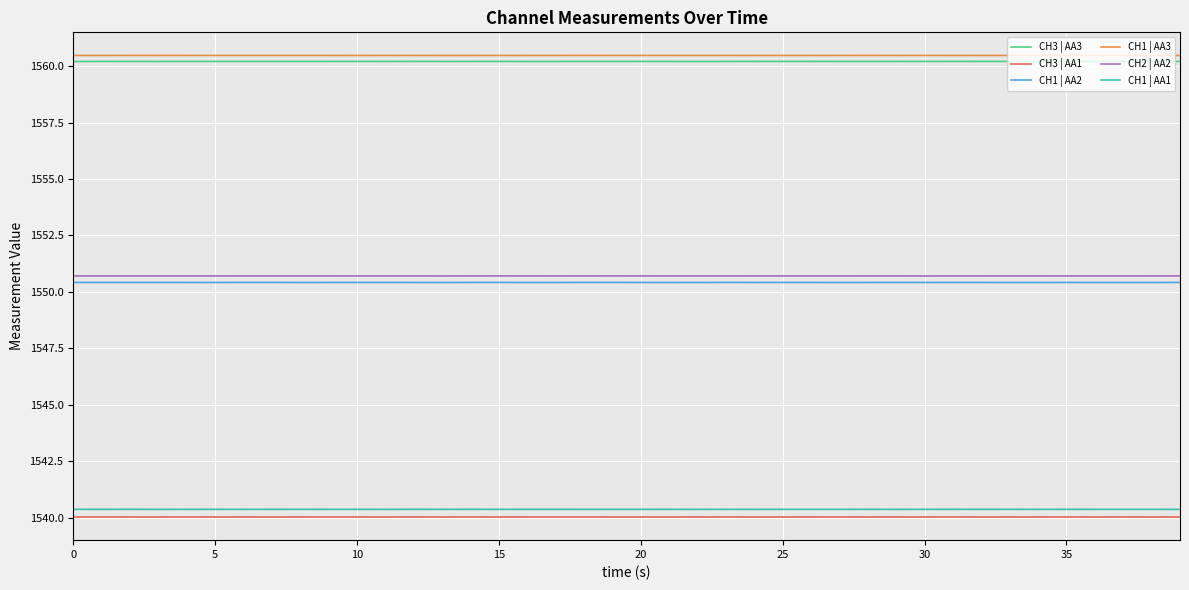

True or false: CH2 | AA2 and CH1 | AA3 intersect in this chart.

False